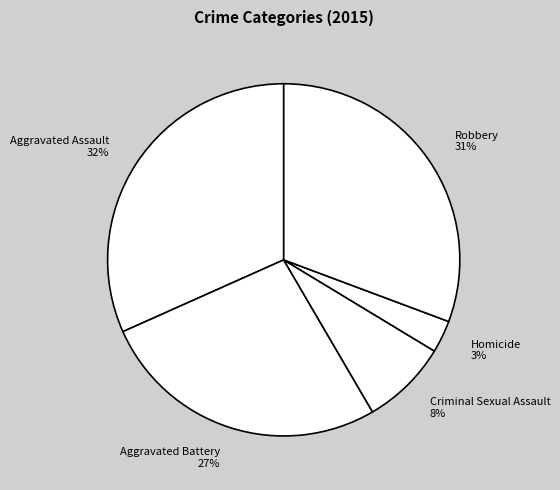

Is the sum of Criminal Sexual Assault 8% and Aggravated Assault 32% greater than half?

No